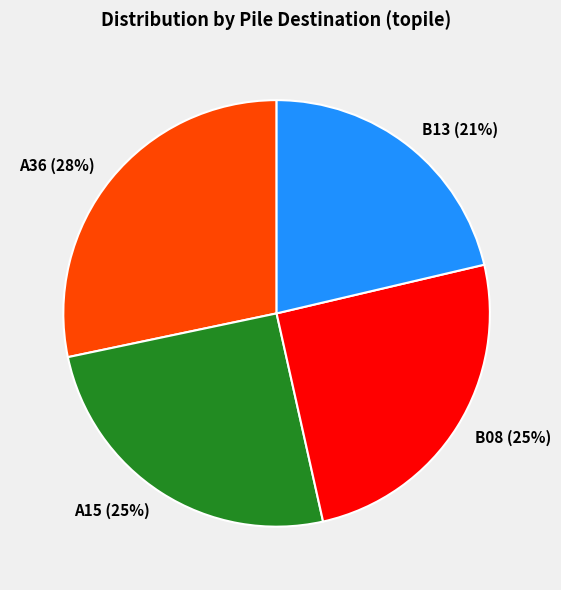

To the nearest percent, what is the average slice percentage?

25%